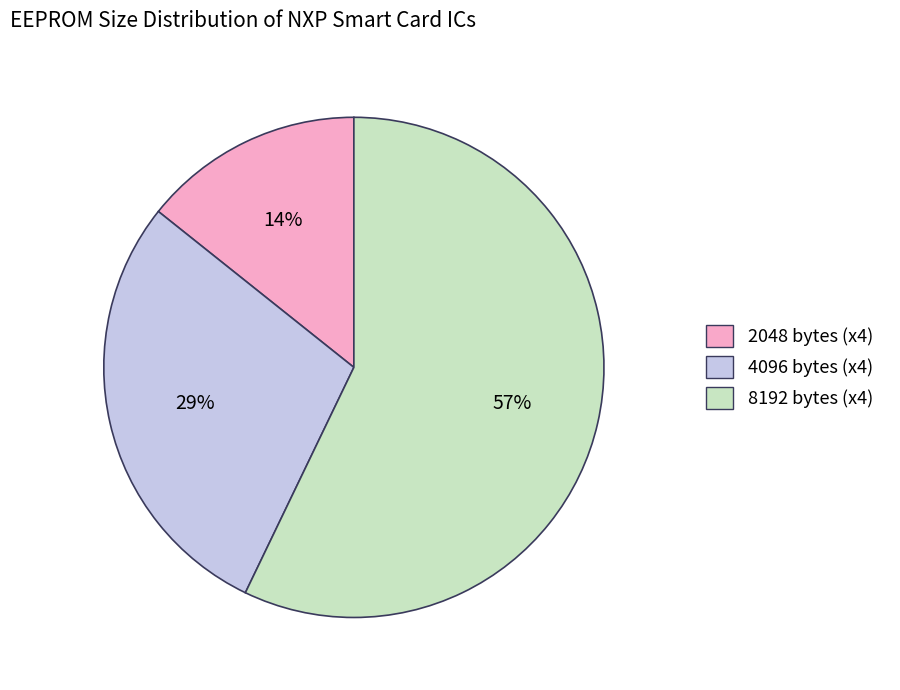

Rank the categories by value from highest to lowest.

8192 bytes (x4), 4096 bytes (x4), 2048 bytes (x4)